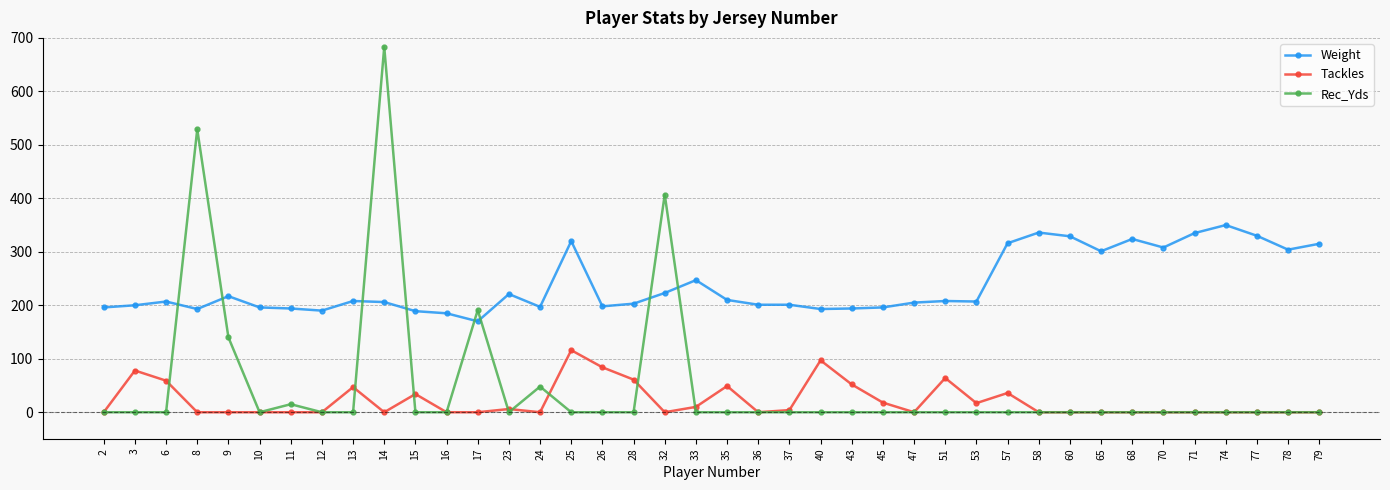

What is the difference between the maximum and minimum values in the Weight series?

180